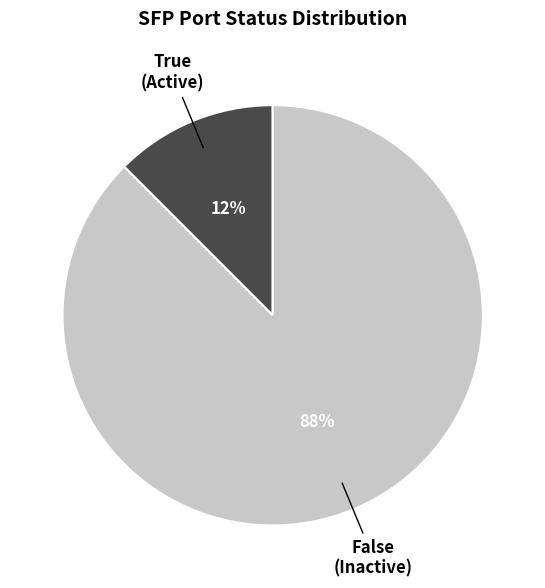

Is there any slice that represents more than half of the pie?

Yes